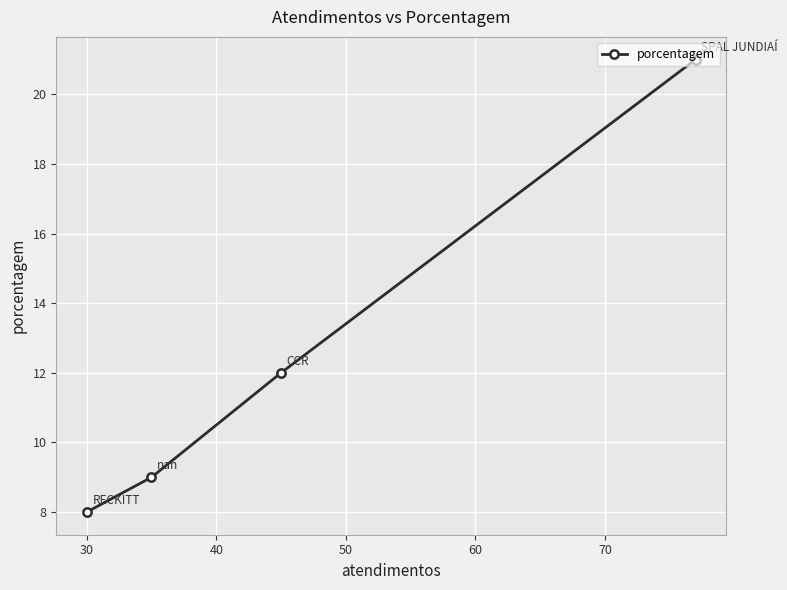

What is the value of the 1st point from the left?

8